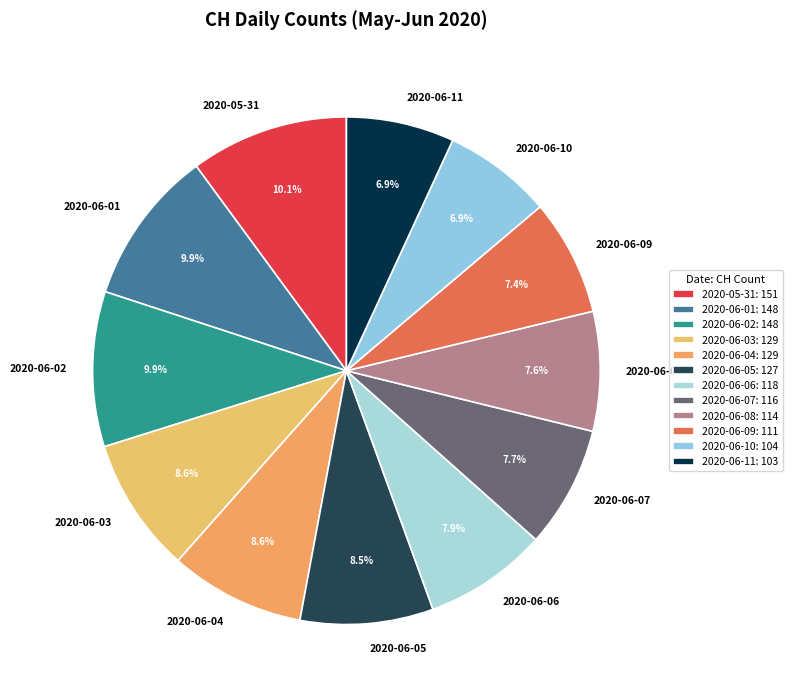

To the nearest percent, what is the difference between the largest and smallest slice percentages?

3%